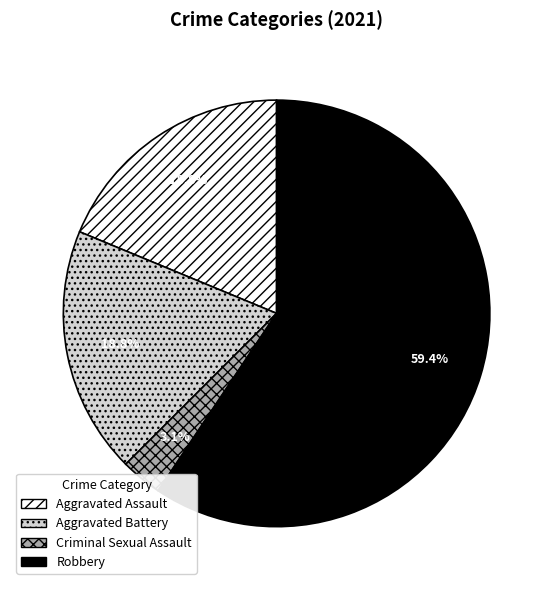

Is there a majority slice in this chart?

Yes